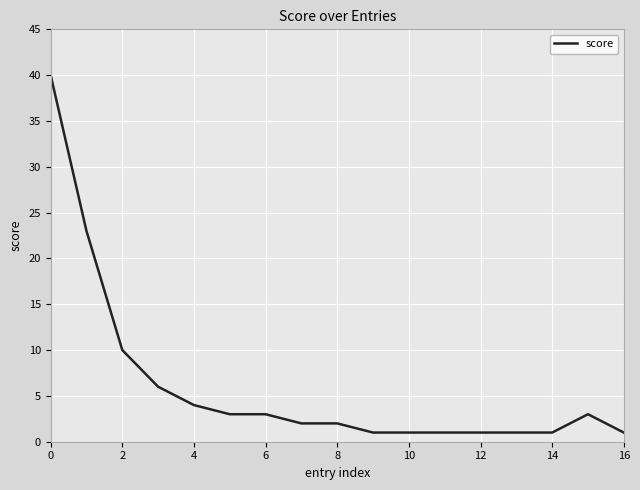

Count the number of data series in this chart.

1